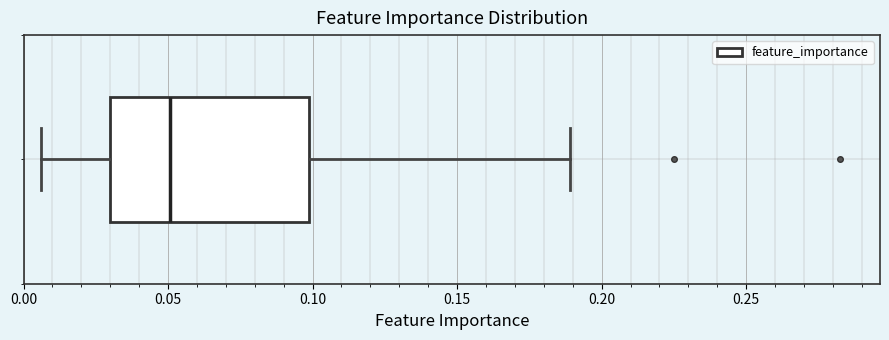

Transcribe this box plot: give where the median line is, the range the box spans, and where the two whiskers end, as read against the x-axis. The values are not printed on the chart, so give them approximately, as read against the axis.

median 0.050, box 0.030 to 0.100, whiskers 0.005 to 0.190